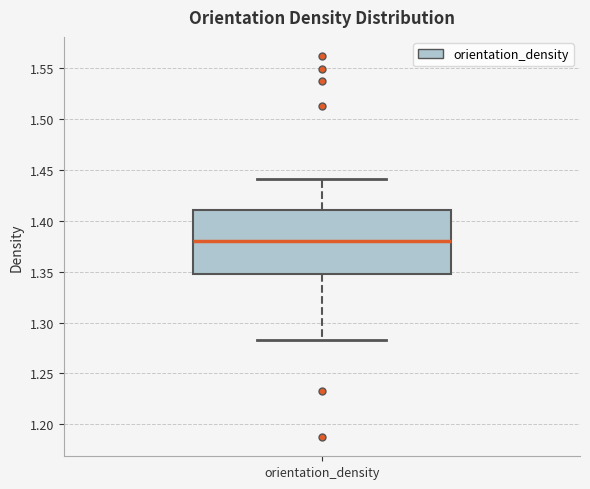

Read this box plot against the y-axis: the position of the median line, the range covered by the box, and the ends of both whiskers. The values are not printed on the chart, so give them approximately, as read against the axis.

median 1.380, box 1.350 to 1.410, whiskers 1.285 to 1.440